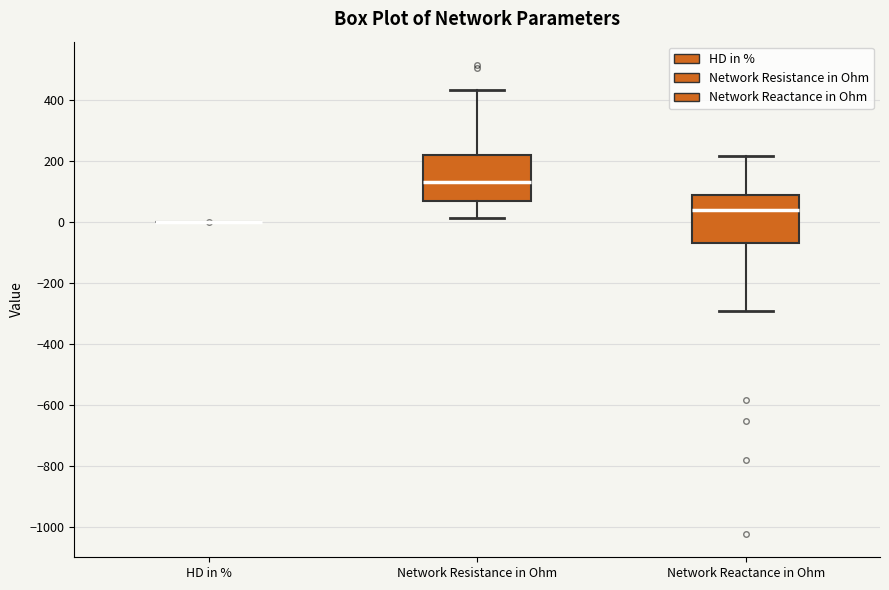

Reading left to right, read every box against the y-axis: the position of its median line, the range the box covers, and the ends of its whiskers. The values are not printed on the chart, so give them approximately, as read against the axis.

HD in %: box collapsed to a line at 0, whiskers 0 to 0
Network Resistance in Ohm: median 140, box 60 to 220, whiskers 20 to 440
Network Reactance in Ohm: median 40, box -60 to 80, whiskers -300 to 220